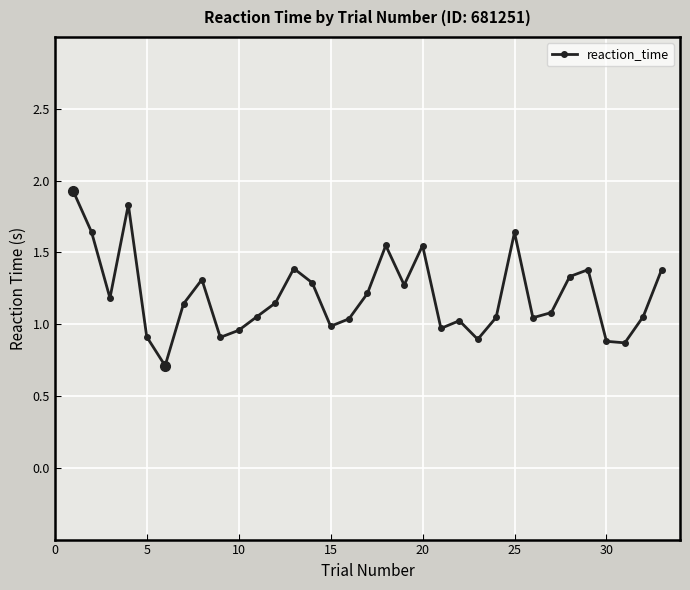

What is the difference between the maximum and minimum values?

1.2